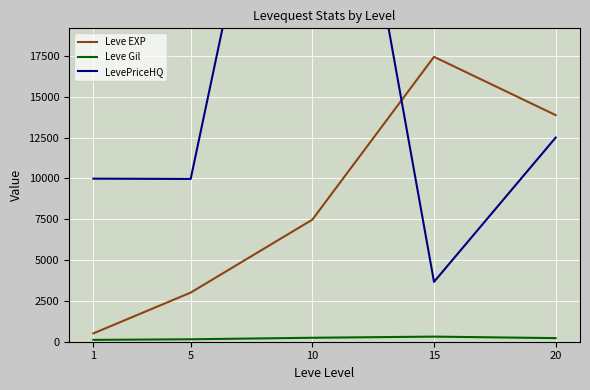

List the series in order of their overall mean, highest first.

LevePriceHQ, Leve EXP, Leve Gil